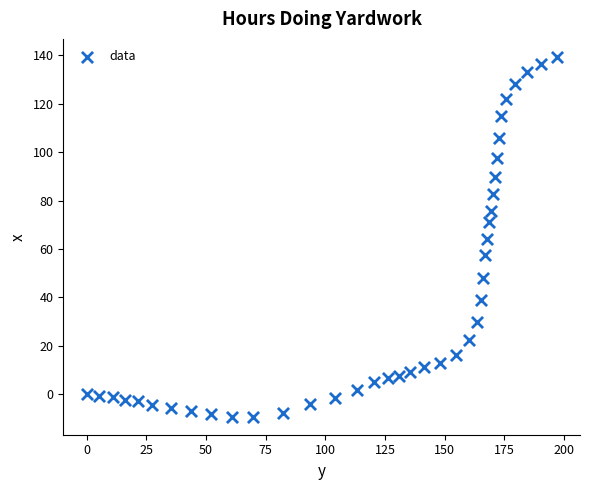

What is the range of Y values (max minus min)?

148.7